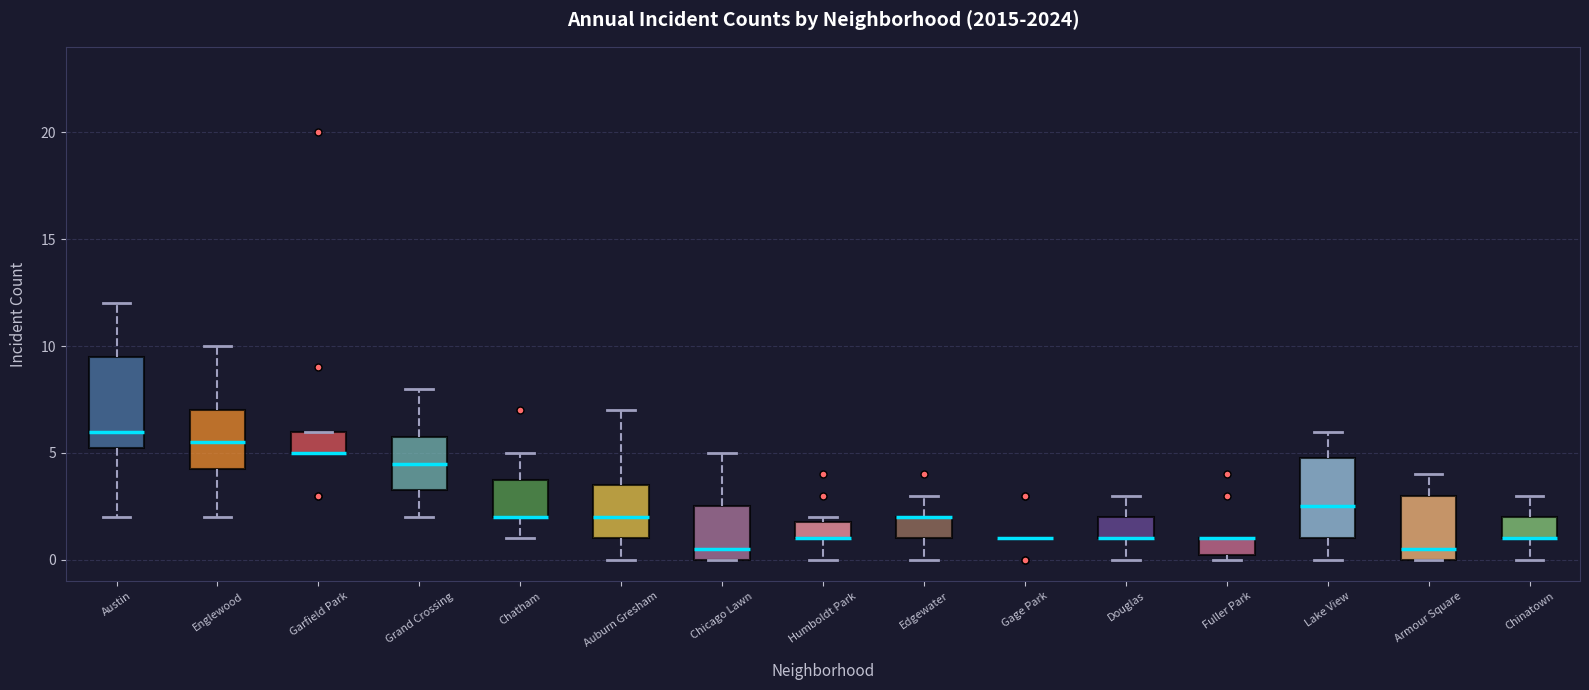

Reading left to right, read every box against the y-axis: the position of its median line, the range the box covers, and the ends of its whiskers. The values are not printed on the chart, so give them approximately, as read against the axis.

Austin: median 6.0, box 5.5 to 9.5, whiskers 2.0 to 12.0
Englewood: median 5.5, box 4.5 to 7.0, whiskers 2.0 to 10.0
Garfield Park: median 5.0 (drawn on the box's lower edge), box 5.0 to 6.0, whiskers 5.0 to 6.0
Grand Crossing: median 4.5, box 3.5 to 6.0, whiskers 2.0 to 8.0
Chatham: median 2.0 (drawn on the box's lower edge), box 2.0 to 4.0, whiskers 1.0 to 5.0
Auburn Gresham: median 2.0, box 1.0 to 3.5, whiskers 0.0 to 7.0
Chicago Lawn: median 0.5, box 0.0 to 2.5, whiskers 0.0 to 5.0
Humboldt Park: median 1.0 (drawn on the box's lower edge), box 1.0 to 2.0, whiskers 0.0 to 2.0 (just above the box's upper edge)
Edgewater: median 2.0 (drawn on the box's upper edge), box 1.0 to 2.0, whiskers 0.0 to 3.0
Gage Park: box collapsed to a line at 1.0, whiskers 1.0 to 1.0
Douglas: median 1.0 (drawn on the box's lower edge), box 1.0 to 2.0, whiskers 0.0 to 3.0
Fuller Park: median 1.0 (drawn on the box's upper edge), box 0.5 to 1.0, whiskers 0.0 to 1.0
Lake View: median 2.5, box 1.0 to 5.0, whiskers 0.0 to 6.0
Armour Square: median 0.5, box 0.0 to 3.0, whiskers 0.0 to 4.0
Chinatown: median 1.0 (drawn on the box's lower edge), box 1.0 to 2.0, whiskers 0.0 to 3.0